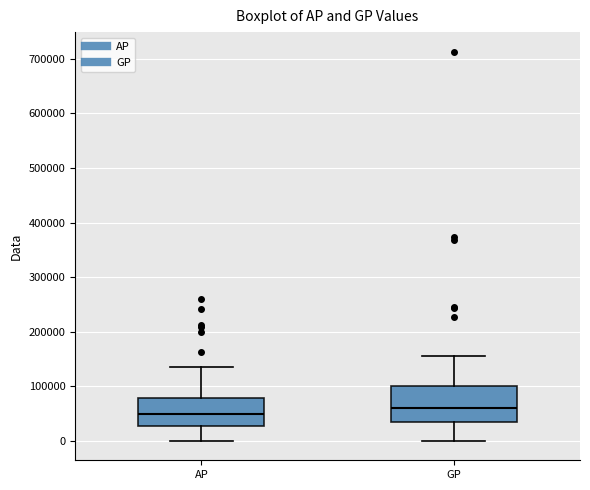

Reading left to right, read every box against the y-axis: the position of its median line, the range the box covers, and the ends of its whiskers. The values are not printed on the chart, so give them approximately, as read against the axis.

AP: median 50000, box 30000 to 80000, whiskers 0 to 140000
GP: median 60000, box 30000 to 100000, whiskers 0 to 160000